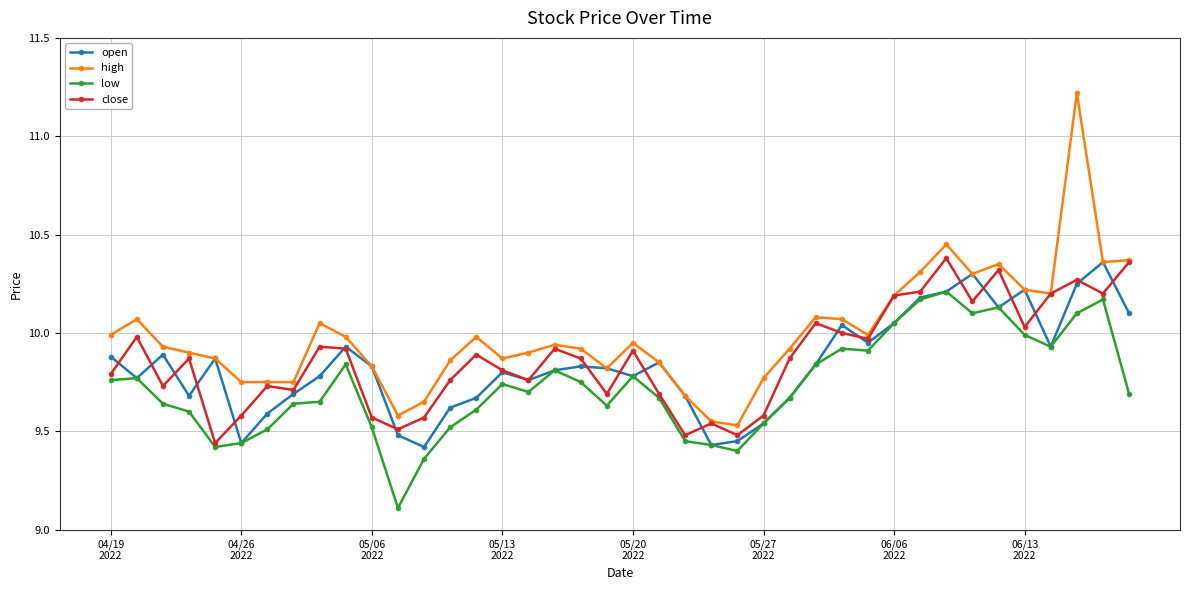

What is the sum of all low values?

389.2